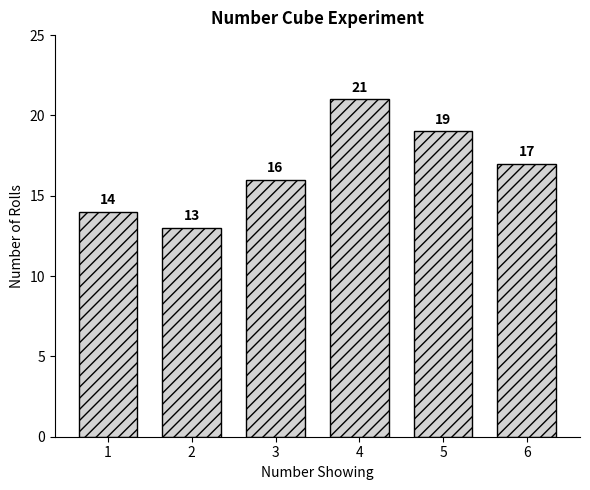

Reading right to left, transcribe all the data shown in this chart.

6=17	5=19	4=21	3=16	2=13	1=14